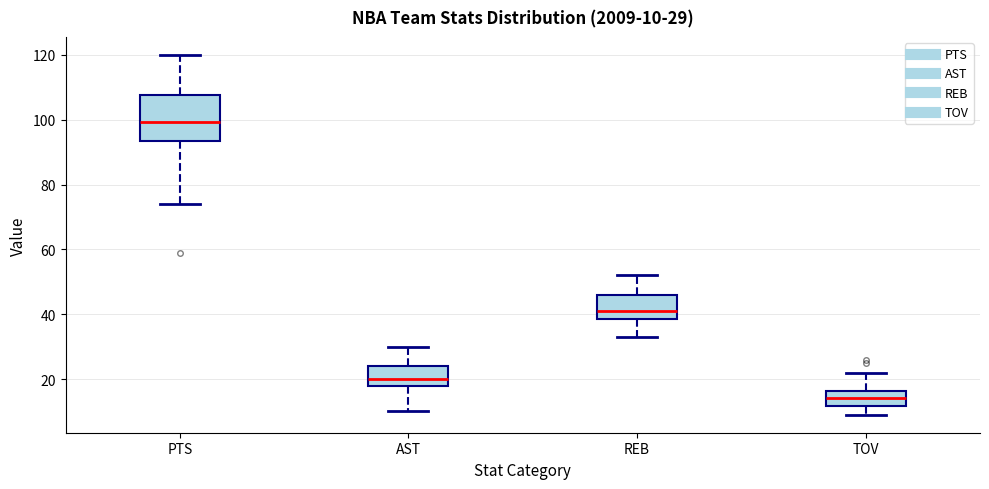

Which box's median line is the lowest?

TOV